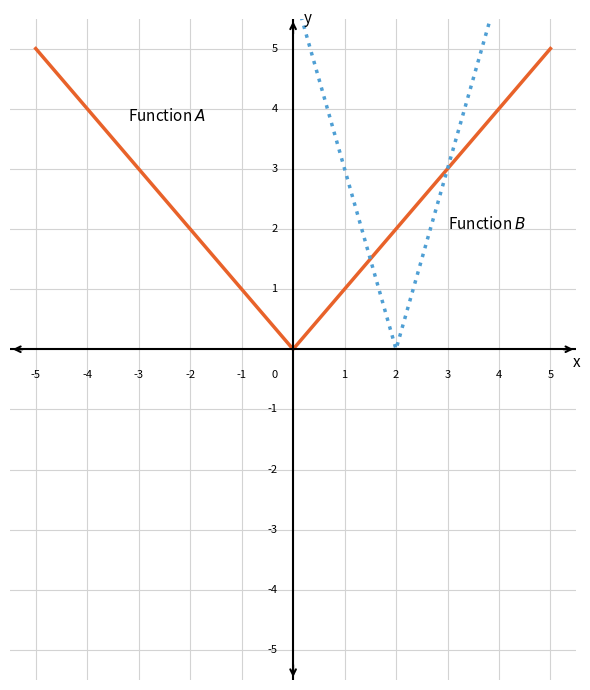

The value of Function B at 4 is 16. True or false?

False